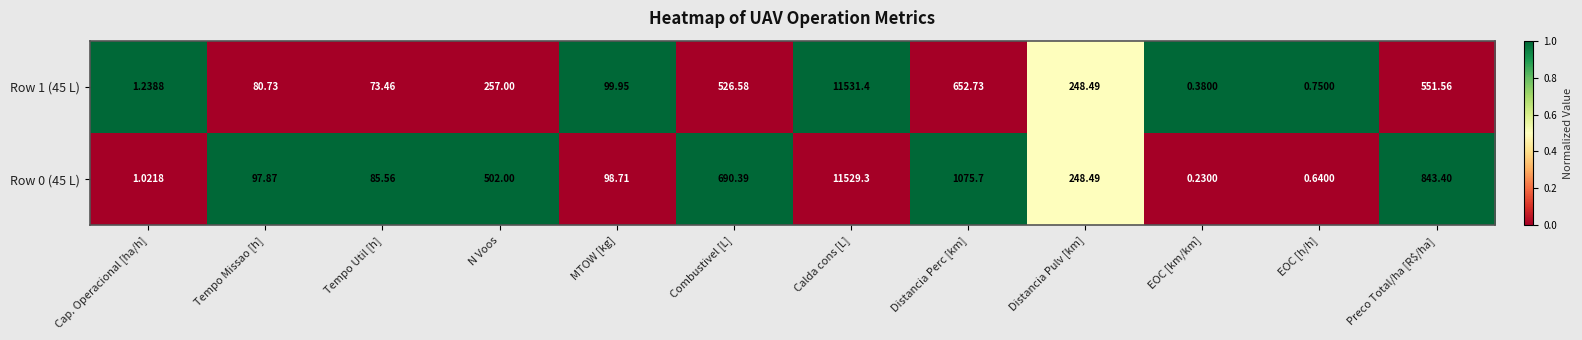

Rank the categories by Row 1 (45 L) value from lowest to highest.

EOC [km/km], EOC [h/h], Cap. Operacional [ha/h], Tempo Util [h], Tempo Missao [h], MTOW [kg], Distancia Pulv [km], N Voos, Combustivel [L], Preco Total/ha [R$/ha], Distancia Perc [km], Calda cons [L]